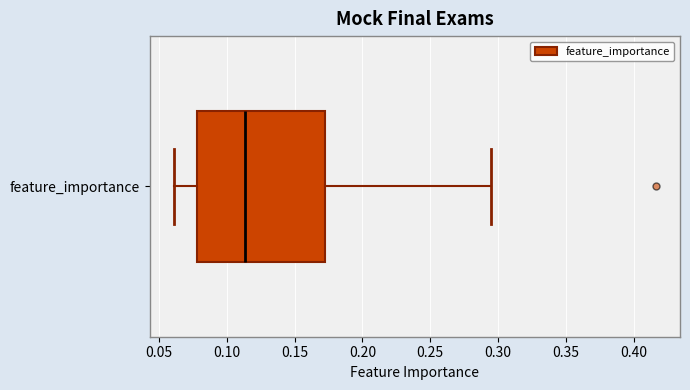

Where does the right whisker of the box for feature_importance end on the x-axis? The values are not printed on the chart, so give them approximately, as read against the axis.

0.295